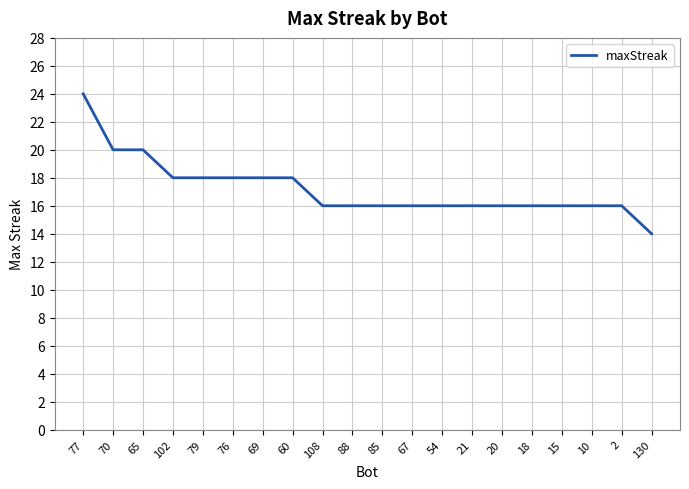

What is the greatest value displayed?

24